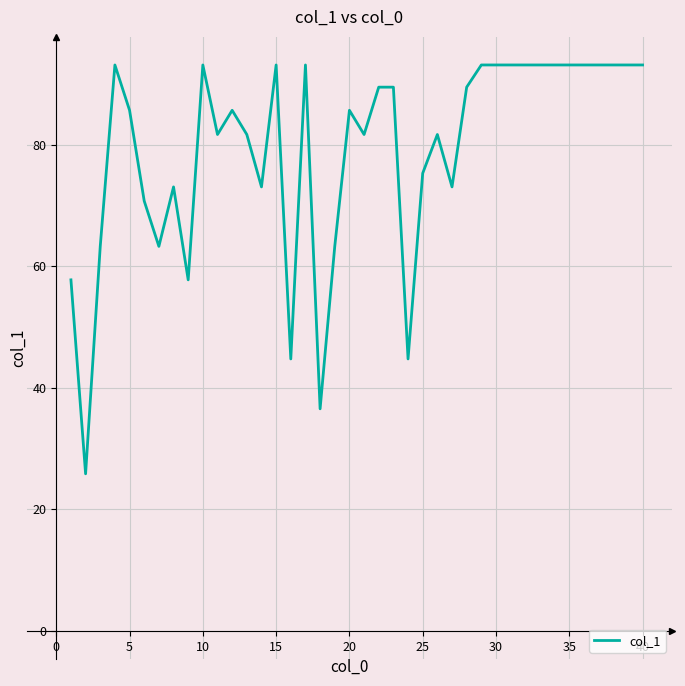

What is the difference between the maximum and minimum values?

67.3